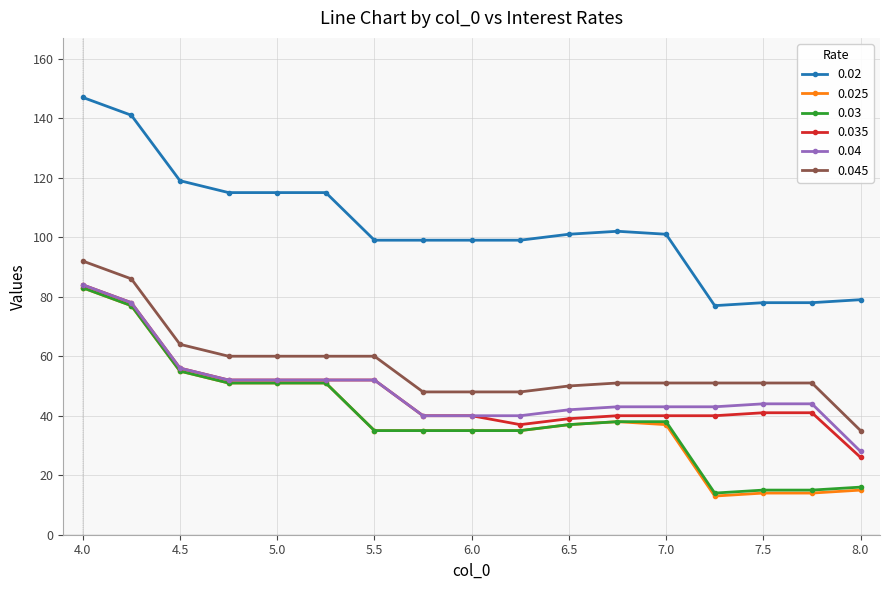

What is the greatest value displayed?

147